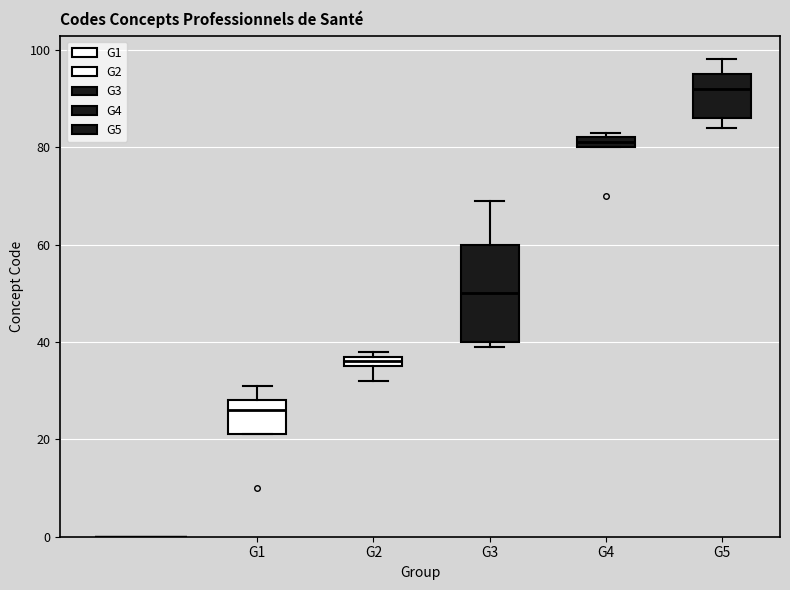

Where is the lower edge of the box for G2 on the y-axis? The values are not printed on the chart, so give them approximately, as read against the axis.

36